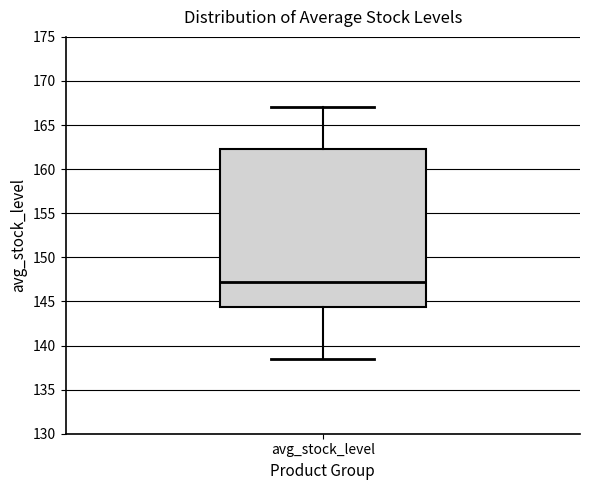

Read this box plot against the y-axis: the position of the median line, the range covered by the box, and the ends of both whiskers. The values are not printed on the chart, so give them approximately, as read against the axis.

median 147.0, box 144.5 to 162.5, whiskers 138.5 to 167.0